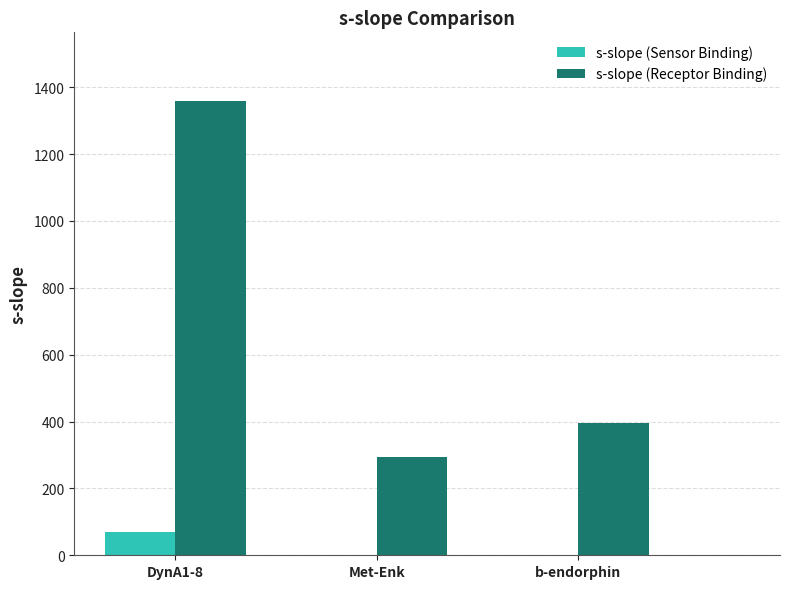

At which label is s-slope (Receptor Binding) closest to 827?

b-endorphin